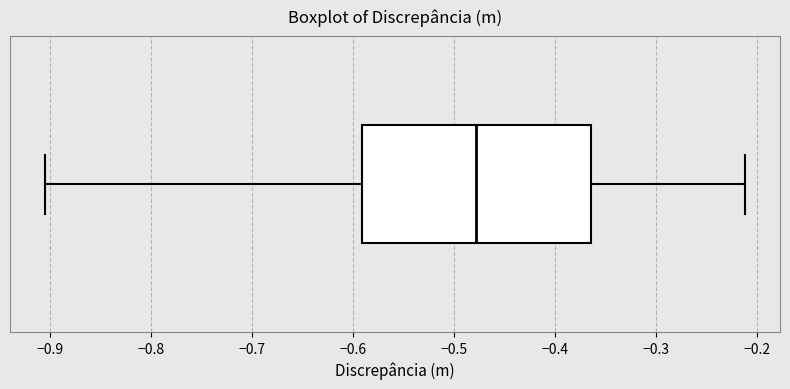

Transcribe this box plot: give where the median line is, the range the box spans, and where the two whiskers end, as read against the x-axis. The values are not printed on the chart, so give them approximately, as read against the axis.

median -0.48, box -0.59 to -0.37, whiskers -0.91 to -0.21